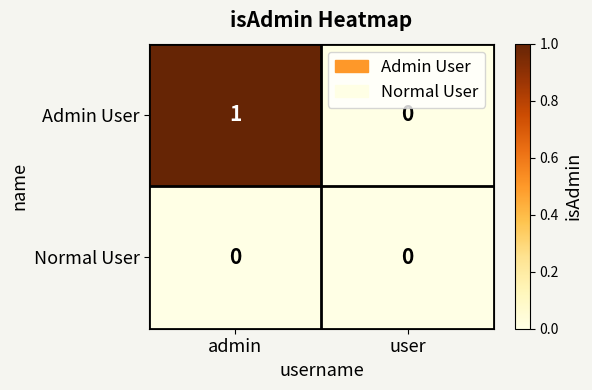

Reading left to right, what are all the values shown in this chart?

Admin User: admin=1	user=0
Normal User: admin=0	user=0